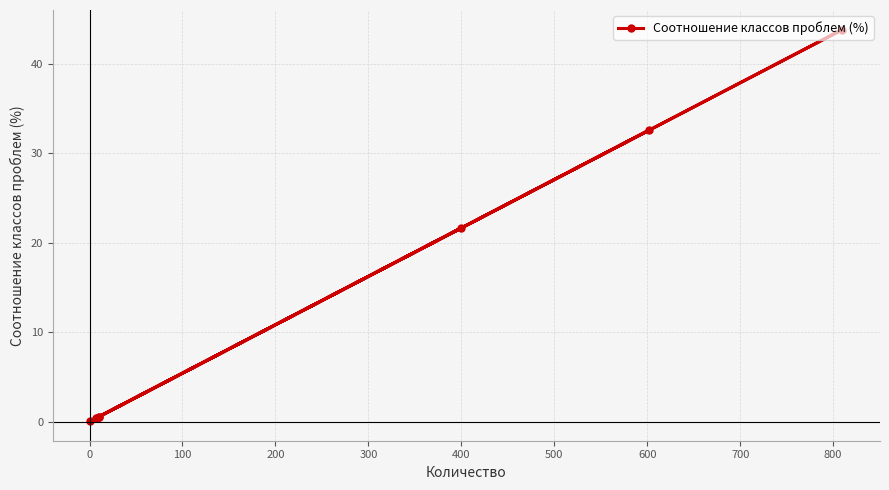

Which has a higher value, 300 or 600?

600